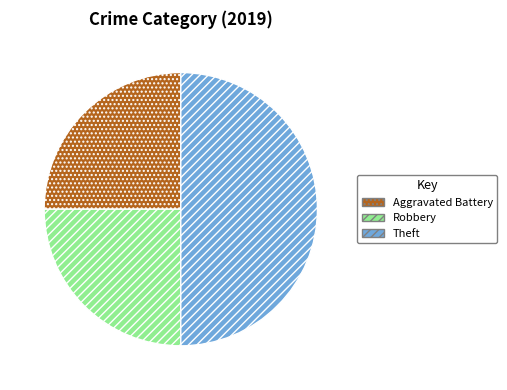

Is the sum of Theft and Robbery greater than half?

Yes